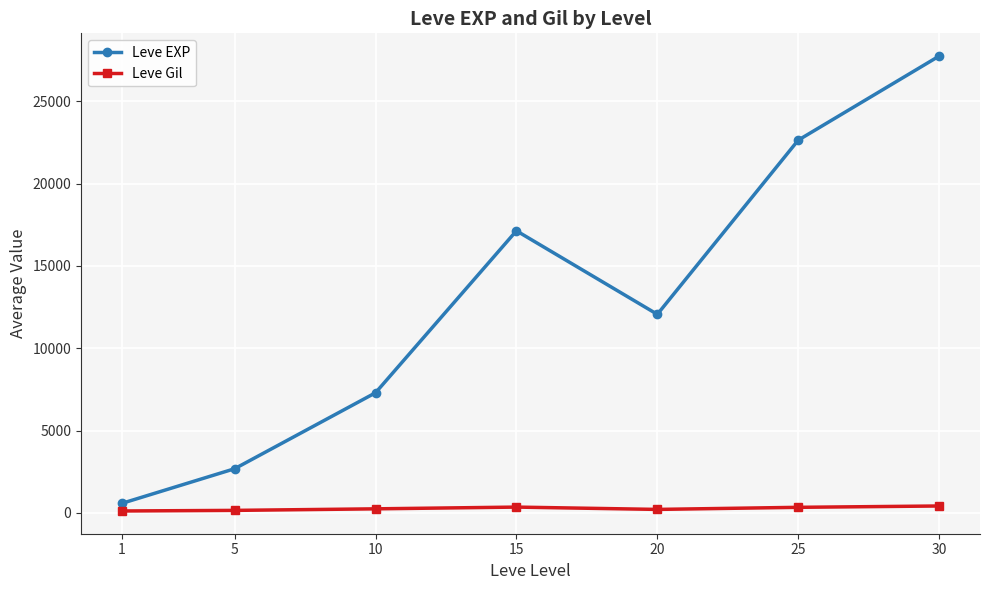

What is the sum of the Leve EXP values at 15 and 5?

19808